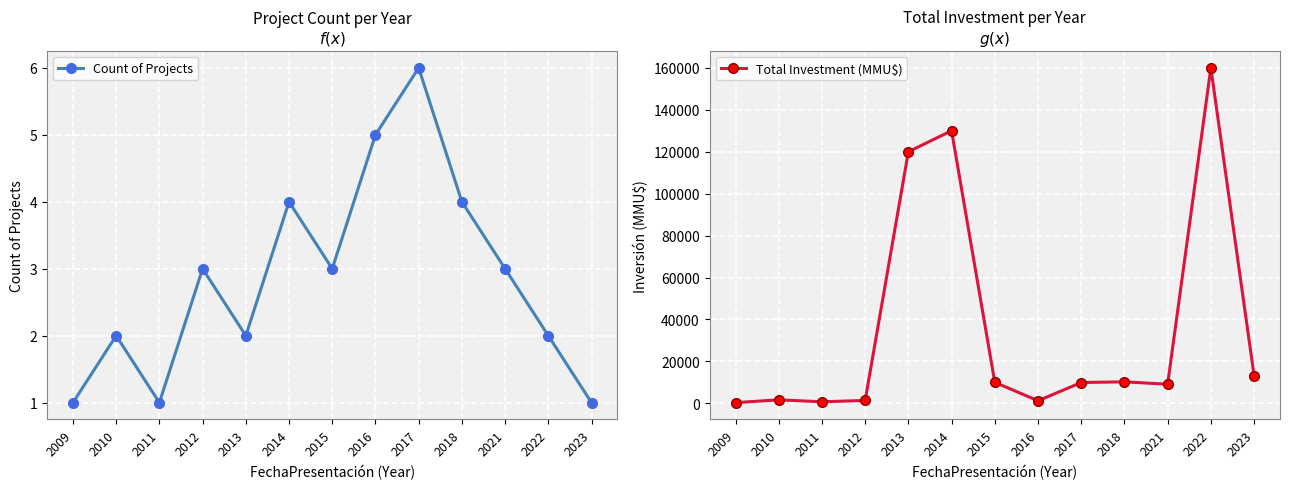

What is the value of the Total Investment (MMU$) point at the 8th from the left?

1200